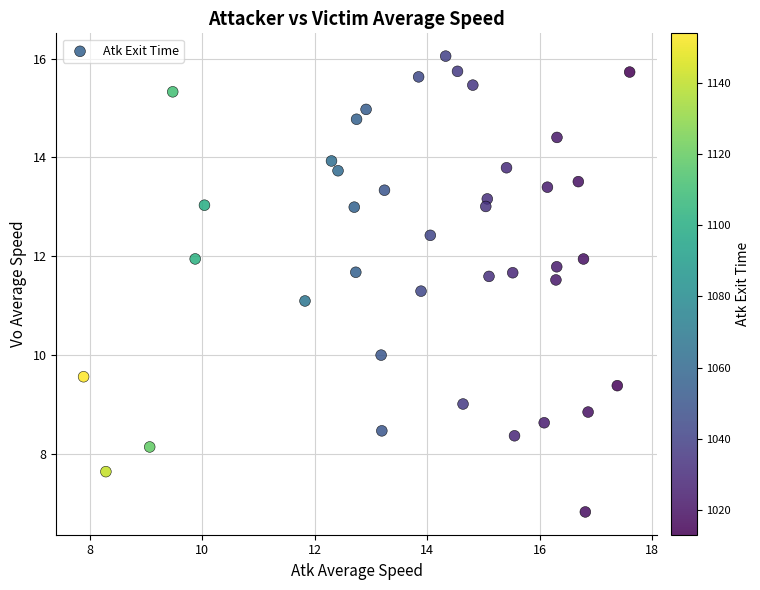

What is the range of X values (max minus min)?

9.7